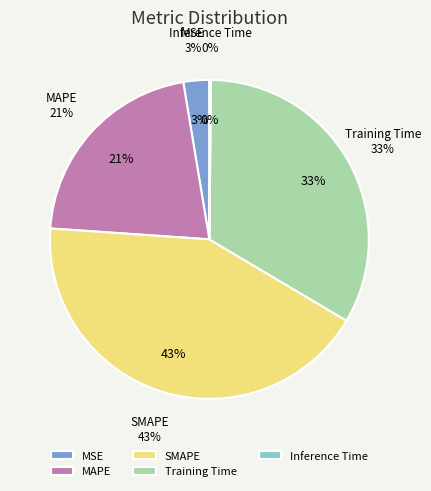

What percentage is NOT represented by MAPE?

78.7%